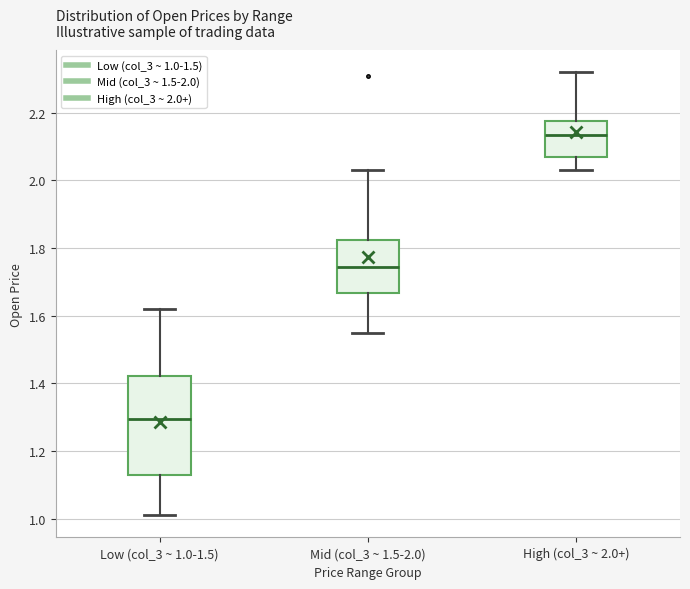

Reading left to right, transcribe this box plot: for each box, give where its median line is, the range the box spans, and where its two whiskers end, as read against the y-axis. The values are not printed on the chart, so give them approximately, as read against the axis.

Low (col_3 ~ 1.0-1.5): median 1.30, box 1.14 to 1.42, whiskers 1.02 to 1.62
Mid (col_3 ~ 1.5-2.0): median 1.74, box 1.66 to 1.82, whiskers 1.56 to 2.04
High (col_3 ~ 2.0+): median 2.14, box 2.08 to 2.18, whiskers 2.04 to 2.32